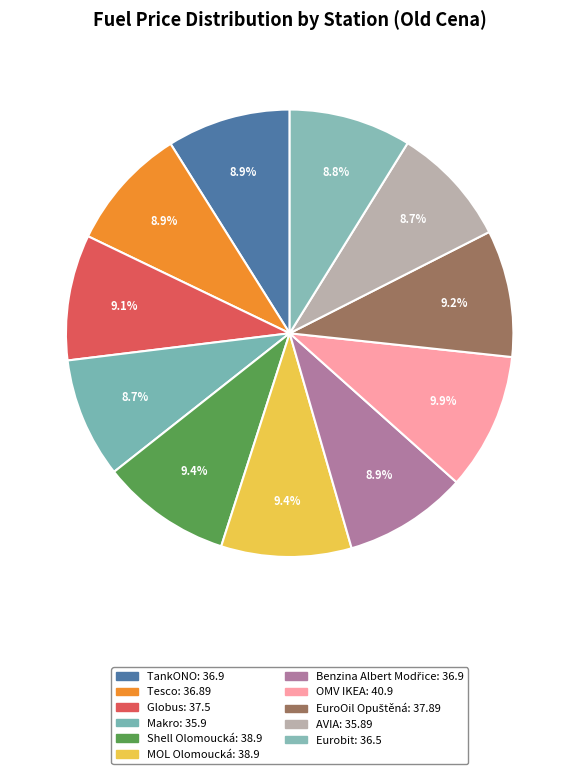

Combined, do Makro and MOL Olomoucká account for over 50%?

No